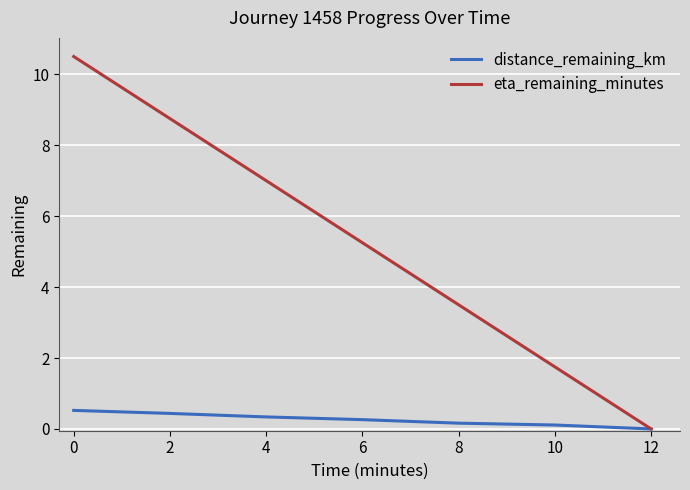

Which series has the widest spread of values?

eta_remaining_minutes